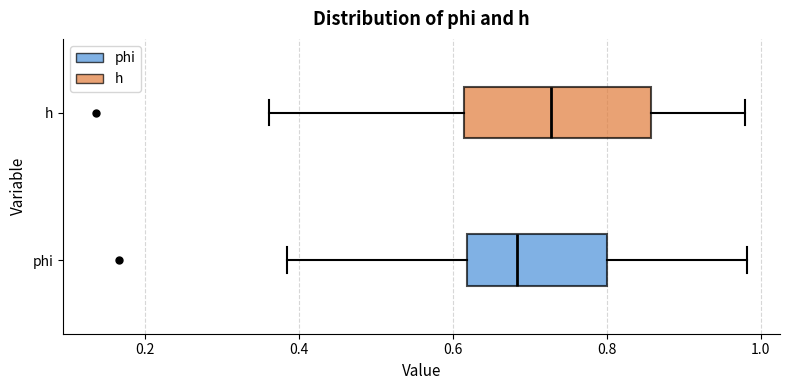

Which box has the furthest to the right median line?

h